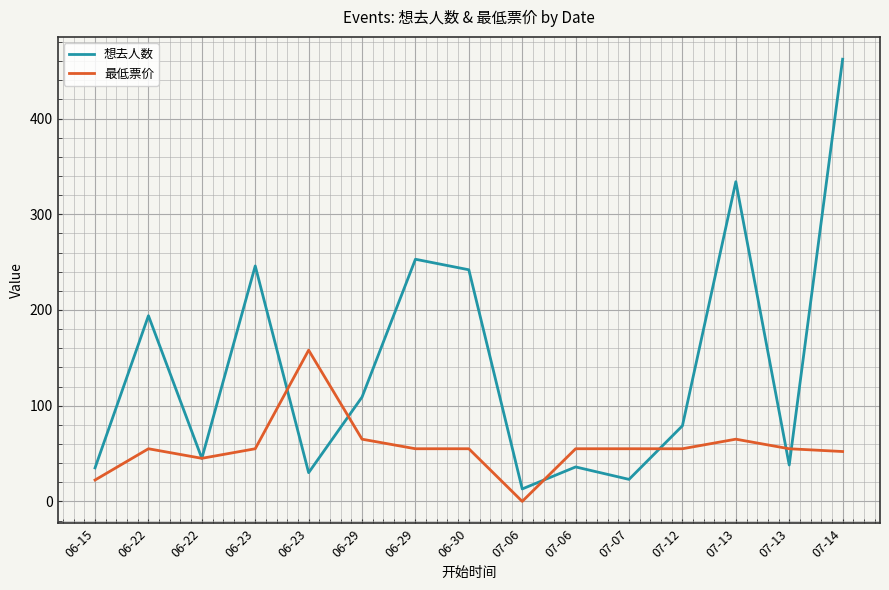

Which category has the highest value in the 最低票价 series?

06-23